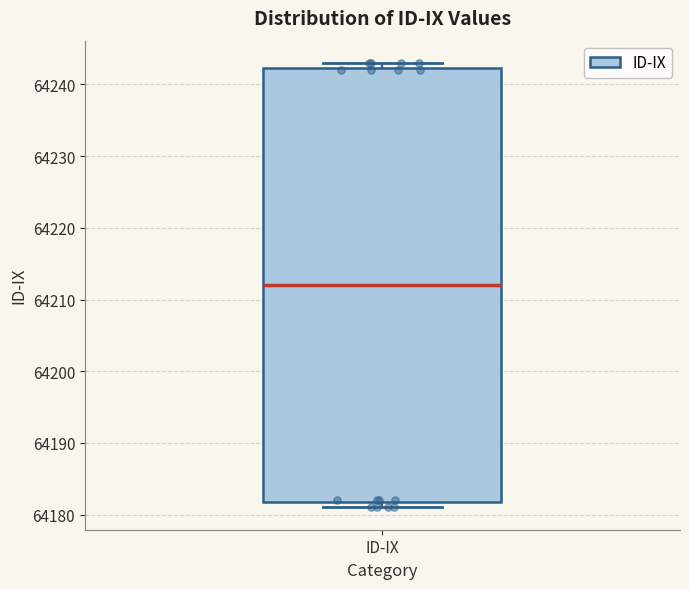

Transcribe this box plot: give where the median line is, the range the box spans, and where the two whiskers end, as read against the y-axis. The values are not printed on the chart, so give them approximately, as read against the axis.

median 64212, box 64182 to 64242, whiskers 64181 to 64243